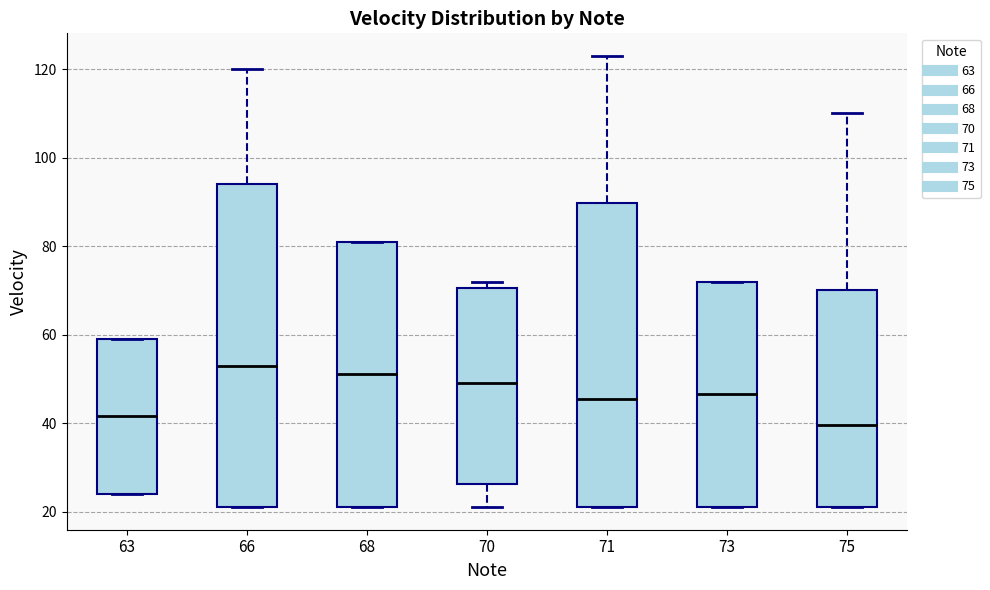

Which box is the tallest, from its lower edge to its upper edge?

66